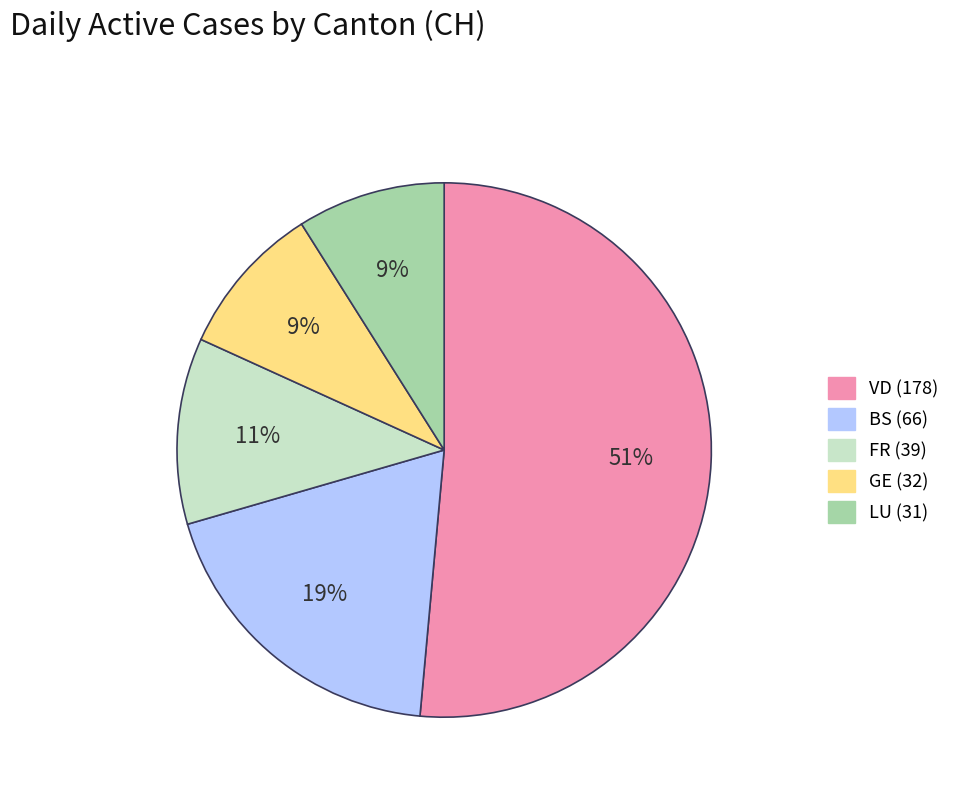

To the nearest percent, what is the difference between the largest and smallest slice percentages?

42%